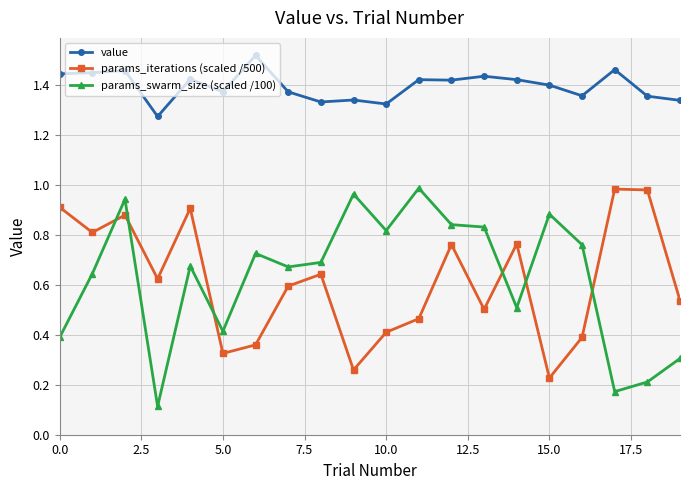

What is the sum of all params_iterations (scaled /500) values?

12.3